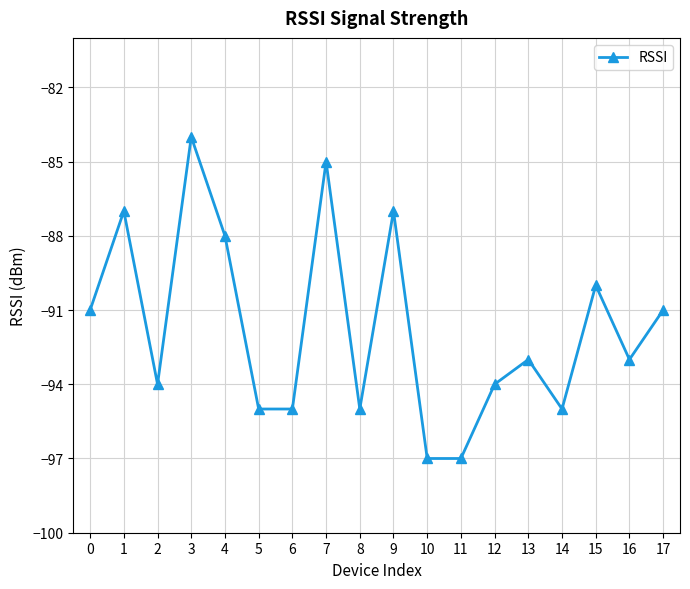

True or false: the data has more than 0 interior local peaks.

True